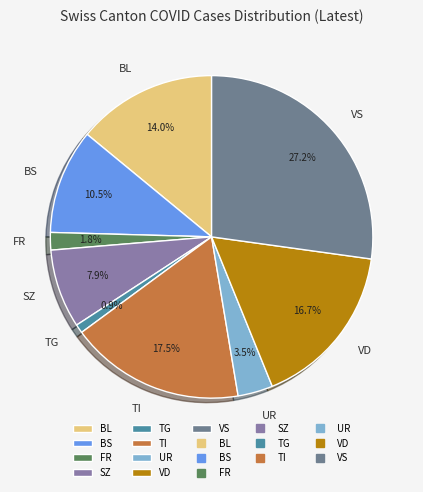

True or false: VD accounts for 11% of the total.

False